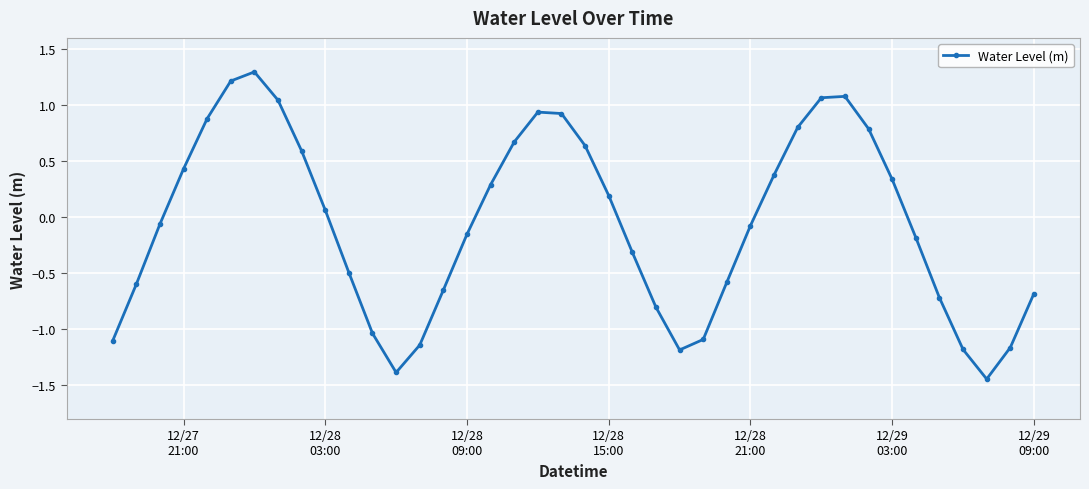

What is the maximum value shown in the chart?

1.3